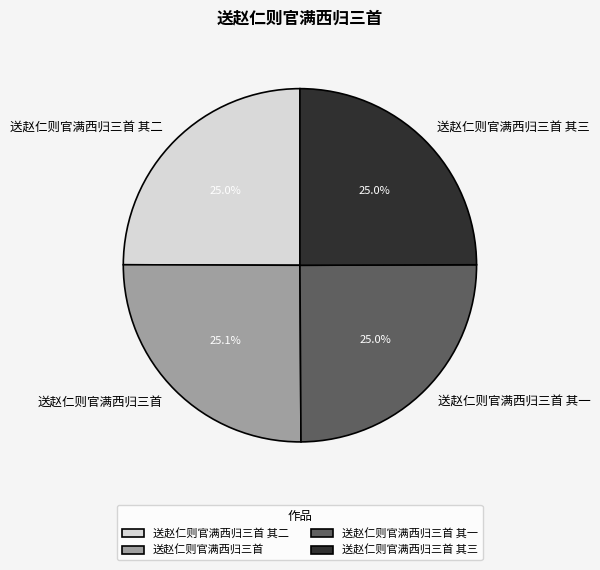

To the nearest percent, what is the combined percentage of 送赵仁则官满西归三首 其一 and 送赵仁则官满西归三首 其三?

50%